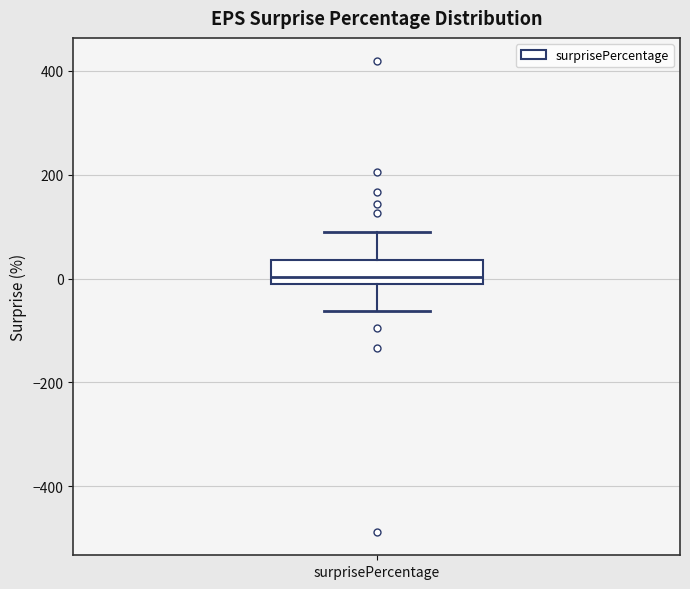

Read this box plot against the y-axis: the position of the median line, the range covered by the box, and the ends of both whiskers. The values are not printed on the chart, so give them approximately, as read against the axis.

median 0, box -20 to 40, whiskers -60 to 80